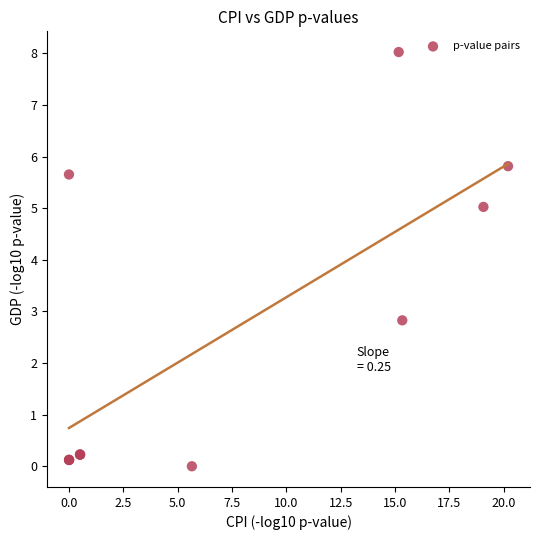

What Y value in the scatter plot is closest to 4?

5.0